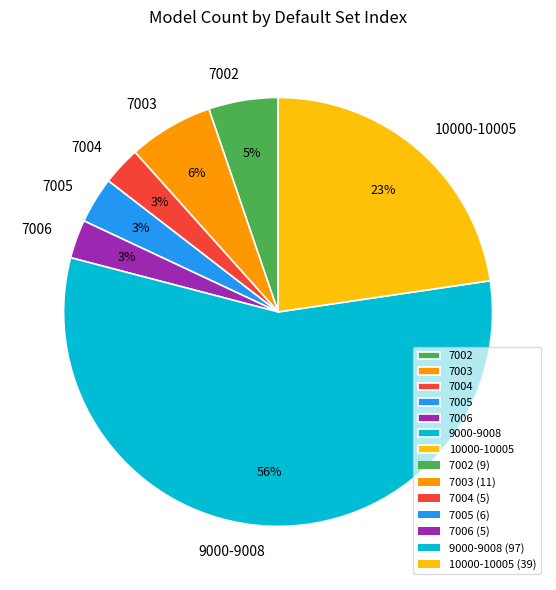

Between 7006 and 7003, which is larger?

7003